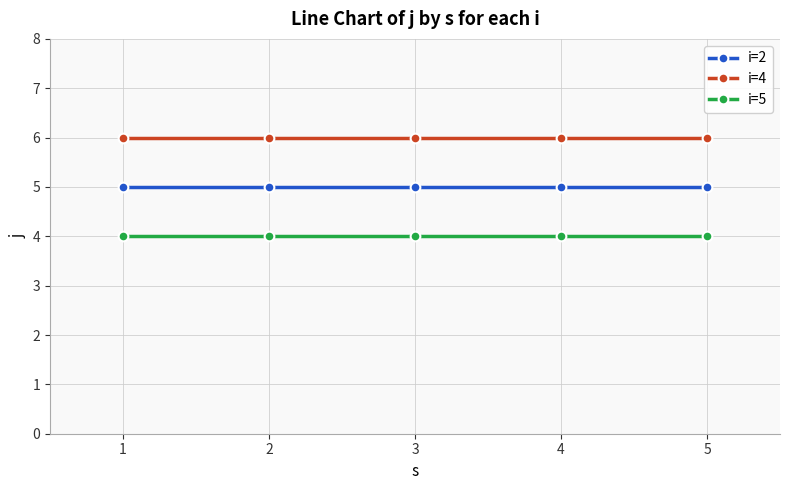

What is the minimum value shown in the chart?

4